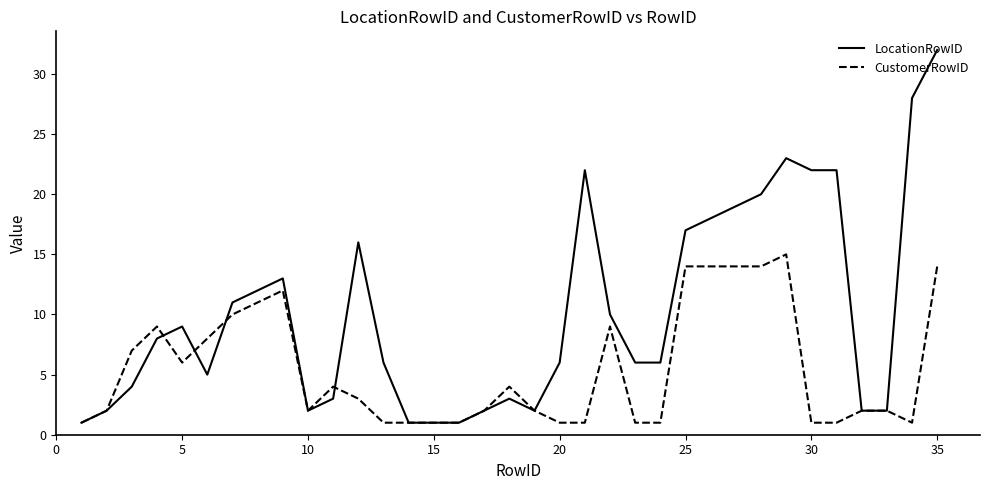

Which series has the widest spread of values?

LocationRowID